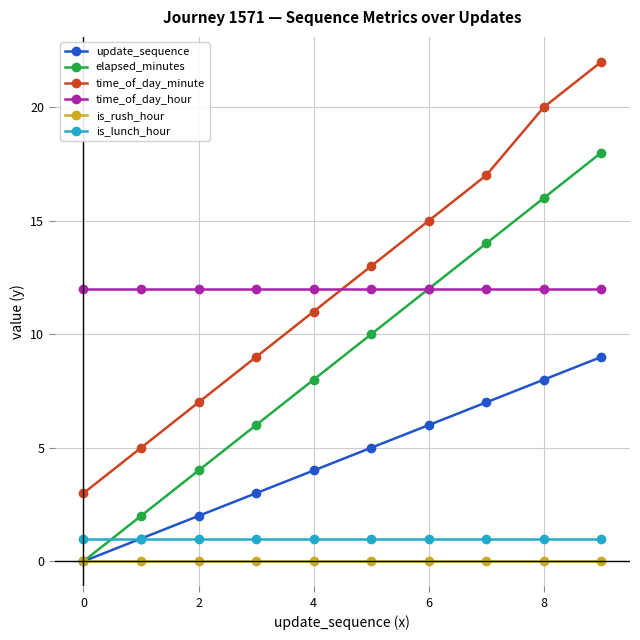

True or false: elapsed_minutes has more than 0 interior local peaks.

False